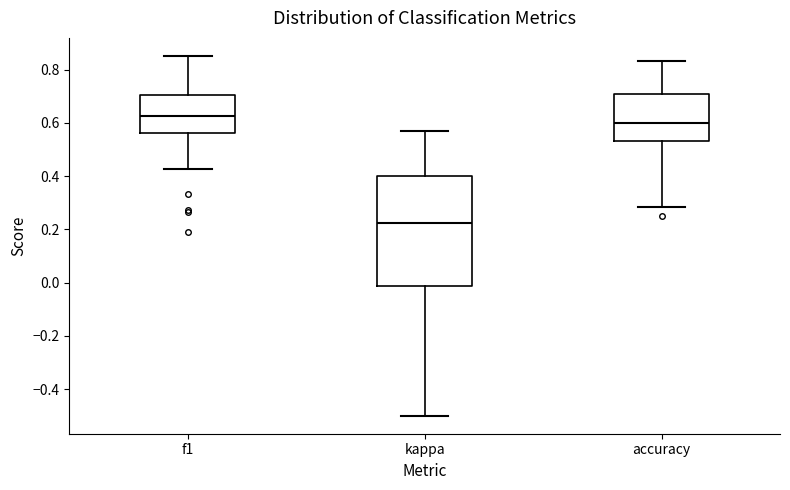

Reading left to right, read every box against the y-axis: the position of its median line, the range the box covers, and the ends of its whiskers. The values are not printed on the chart, so give them approximately, as read against the axis.

f1: median 0.62, box 0.56 to 0.70, whiskers 0.42 to 0.86
kappa: median 0.22, box -0.02 to 0.40, whiskers -0.50 to 0.58
accuracy: median 0.60, box 0.54 to 0.70, whiskers 0.28 to 0.84